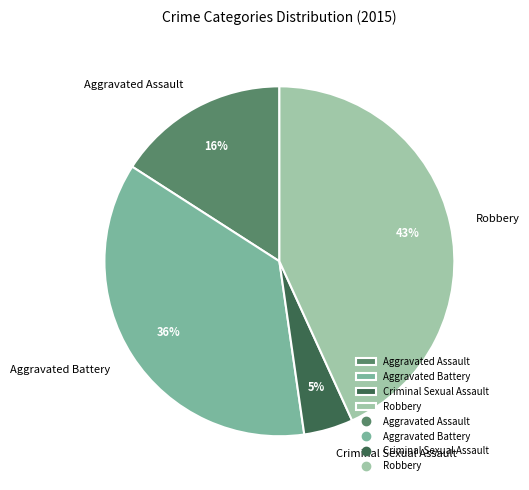

Is it true that Criminal Sexual Assault is 16% of the pie?

False